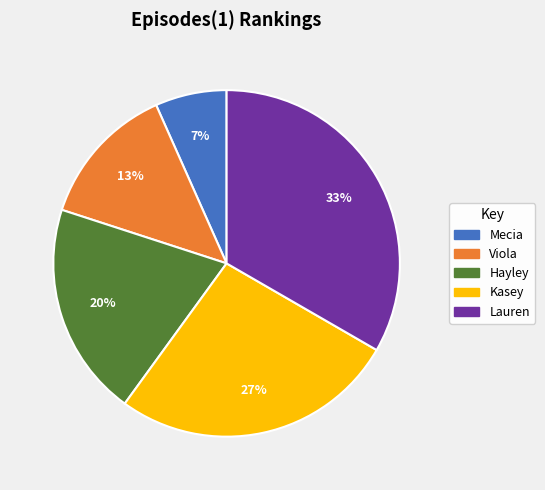

Which slice is the largest?

Lauren